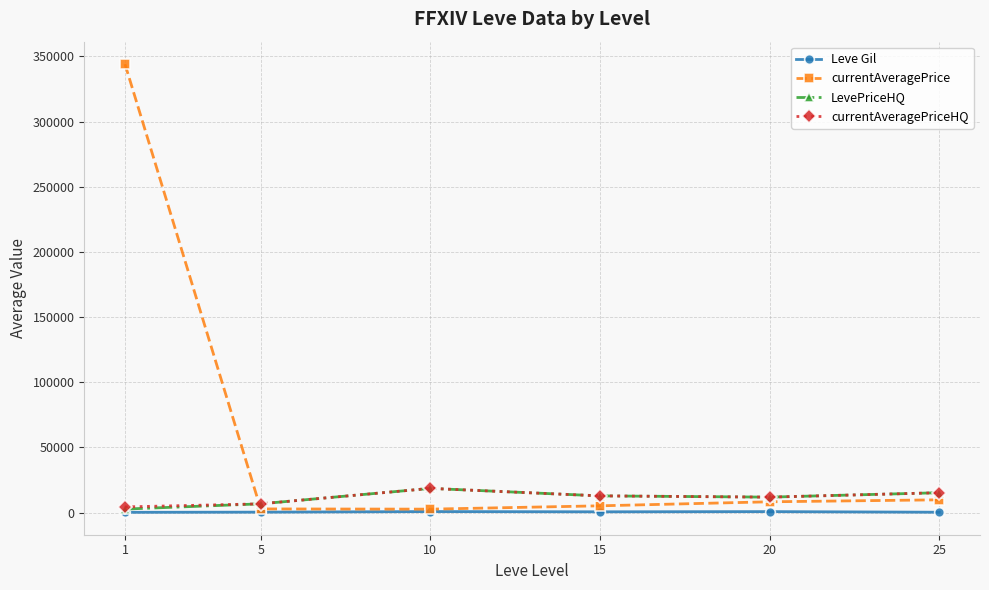

What is the highest value of the LevePriceHQ series?

18587.2